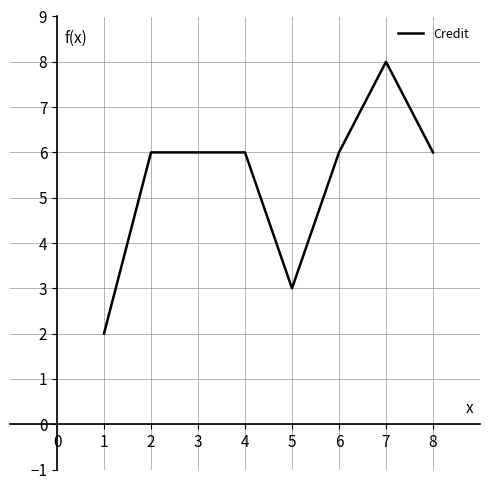

Is it true that the value at 2 is 8?

False